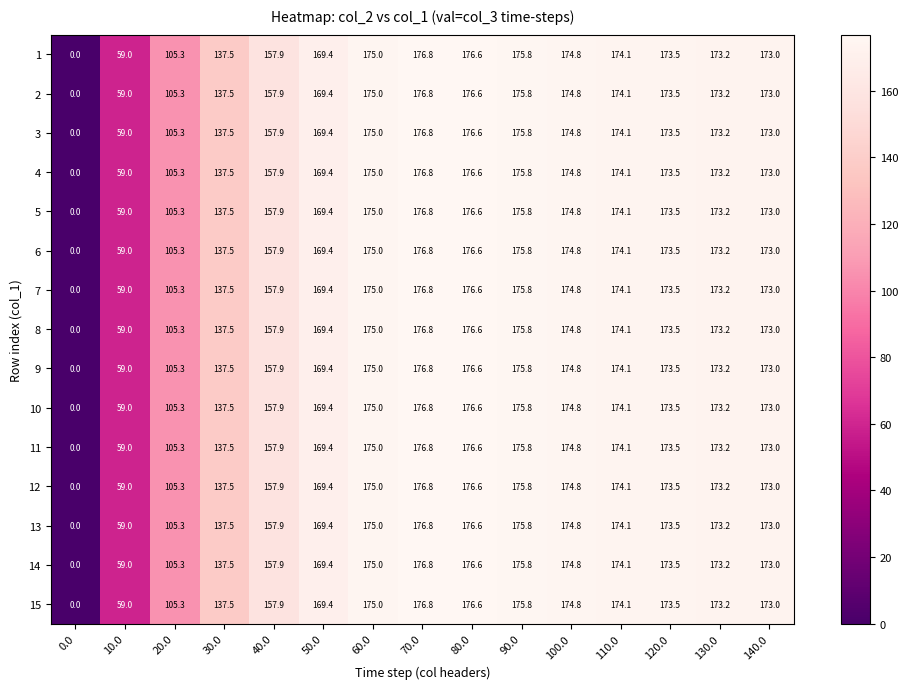

What is the difference between the second highest and minimum values in the 15 series?

176.6